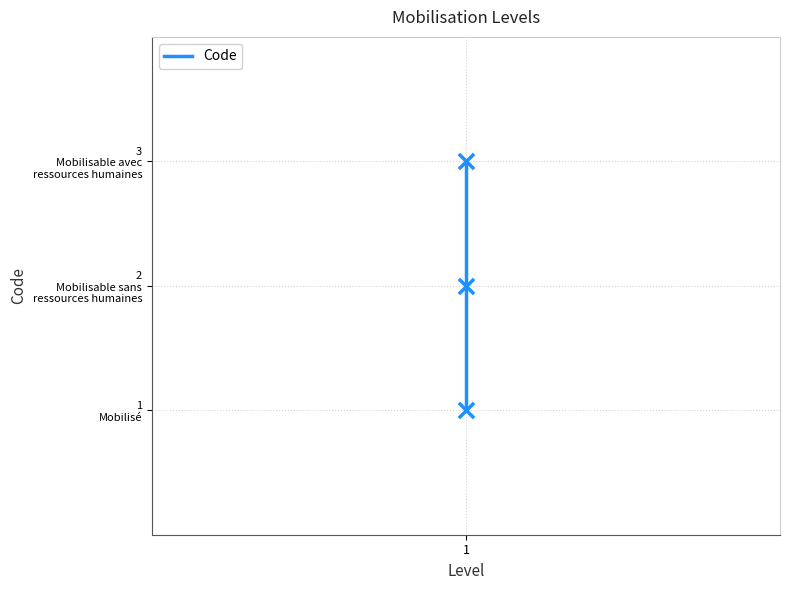

Which has a higher value, 1 or 1?

1